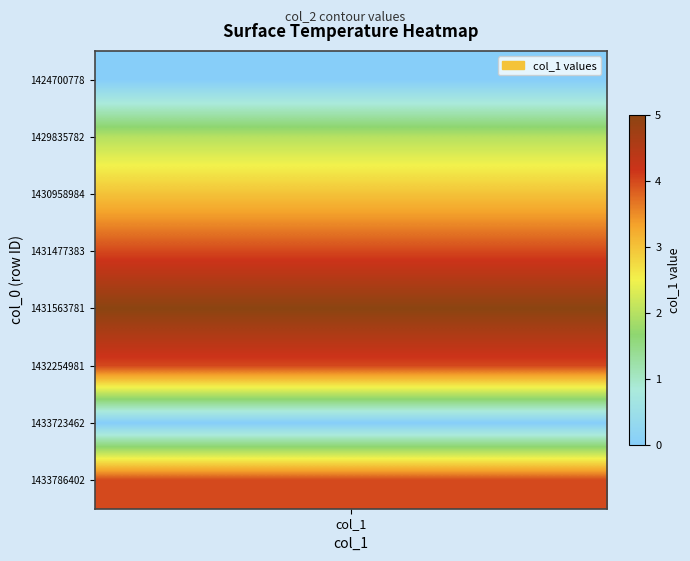

What is the greatest value displayed?

5